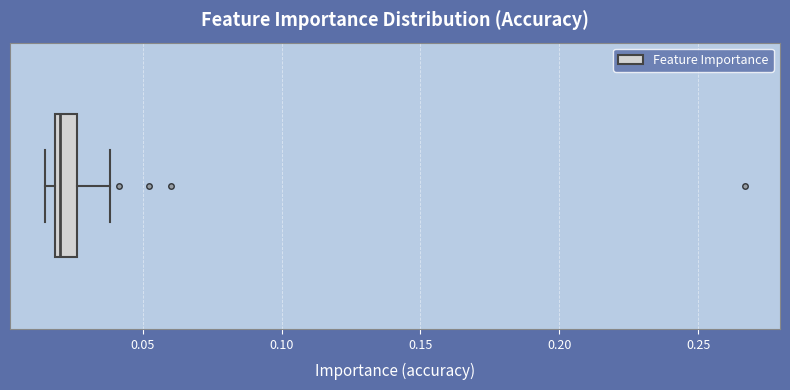

Read this box plot against the x-axis: the position of the median line, the range covered by the box, and the ends of both whiskers. The values are not printed on the chart, so give them approximately, as read against the axis.

median 0.020 (just right of the box's left edge), box 0.020 to 0.025, whiskers 0.015 to 0.040